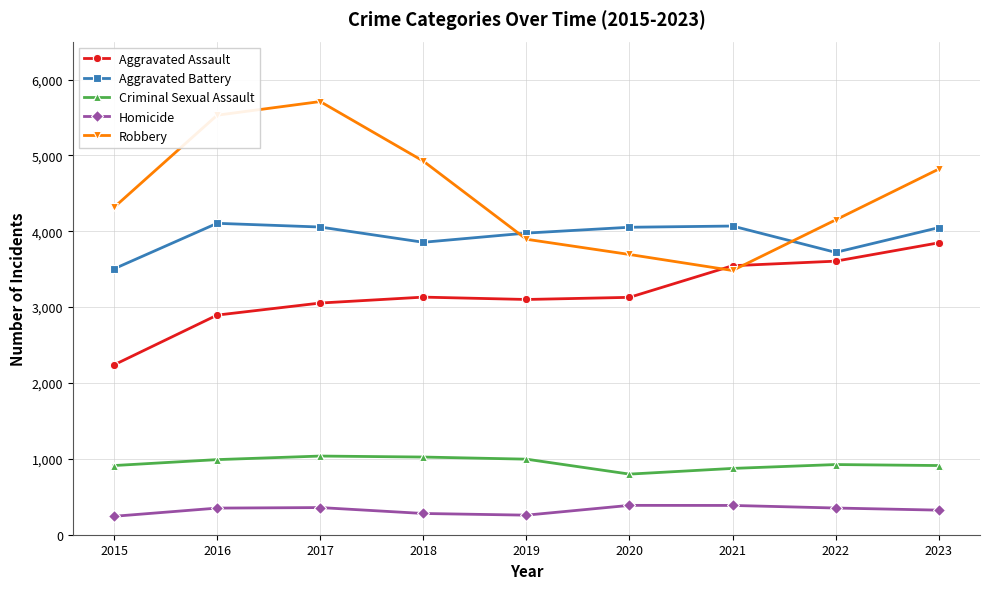

Read the Criminal Sexual Assault value at 2020, to the nearest 50.

800